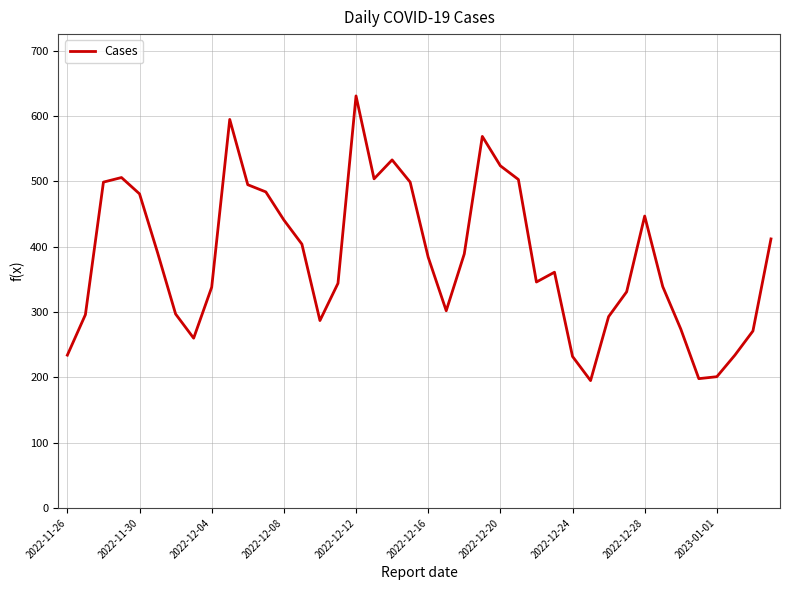

How many interior local peaks (higher than both neighbors) does the data have?

7